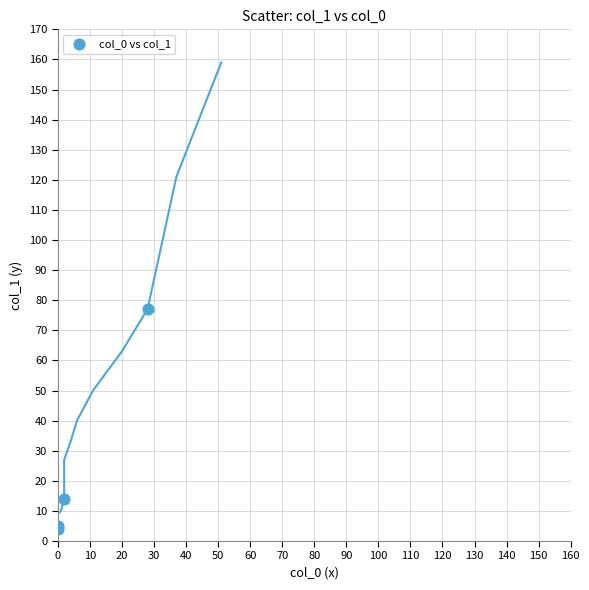

What Y value in the scatter plot is closest to 40?

14